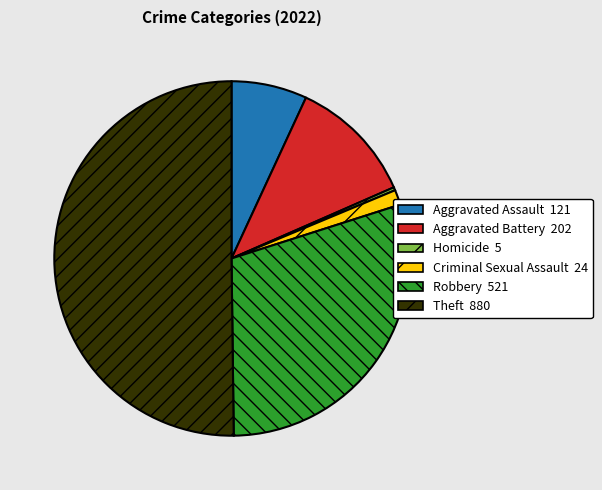

Between Robbery and Aggravated Battery, which is larger?

Robbery